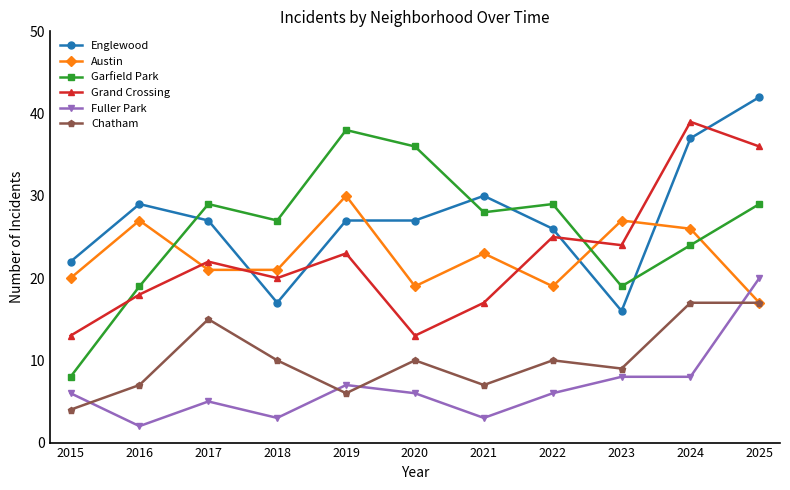

What is the approximate value of Fuller Park at 2017, to the nearest 5?

5